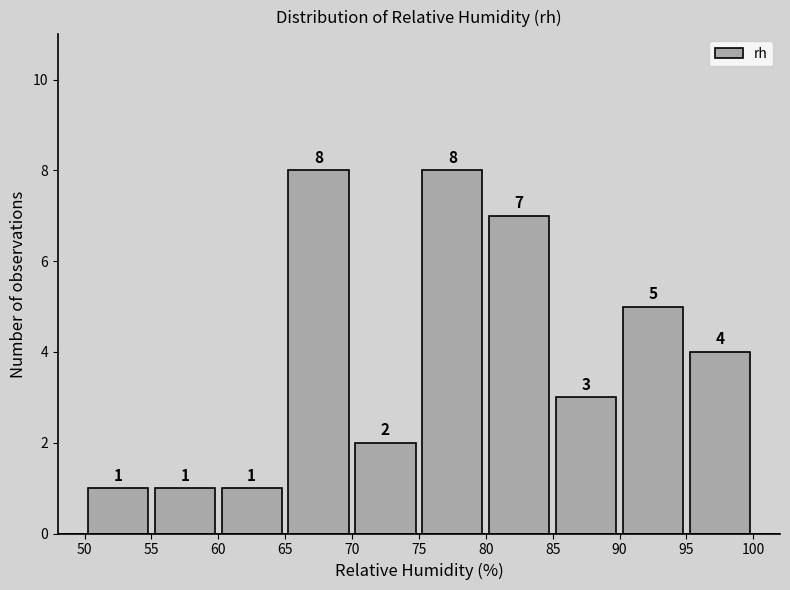

Reading left to right, list every bar in this chart as the range it spans on the x-axis followed by its height.

50 to 55: 1
55 to 60: 1
60 to 65: 1
65 to 70: 8
70 to 75: 2
75 to 80: 8
80 to 85: 7
85 to 90: 3
90 to 95: 5
95 to 100: 4